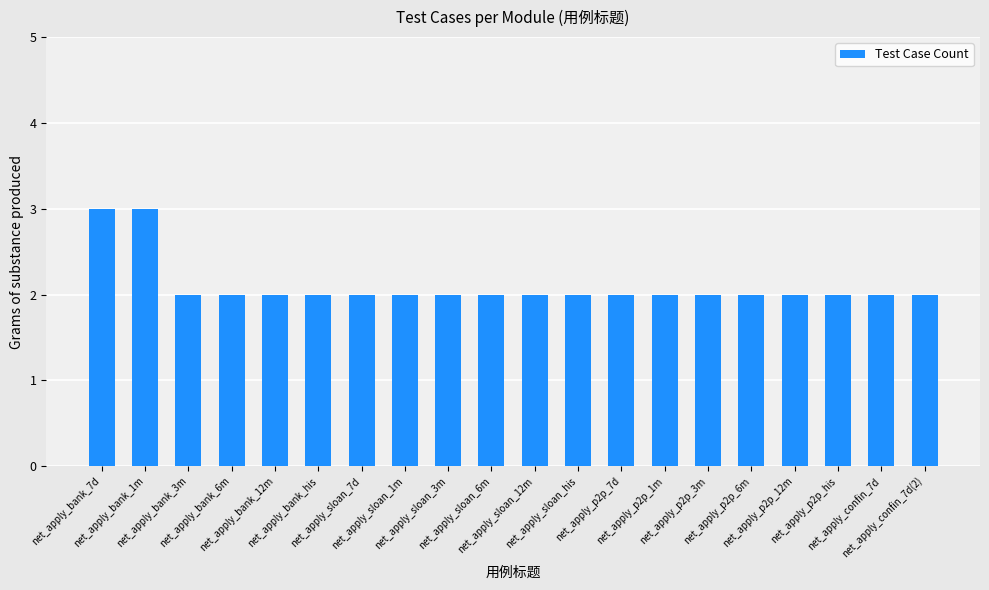

How many categories are shown in the chart?

20